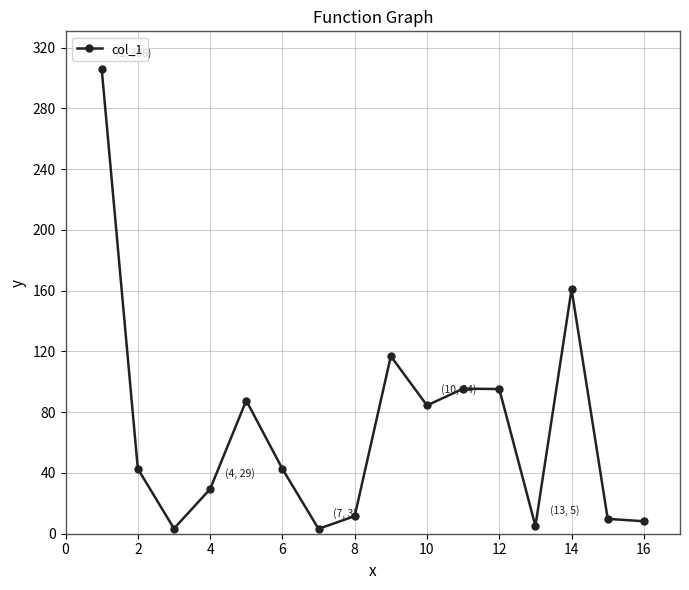

Does the chart have visible grid lines?

Yes